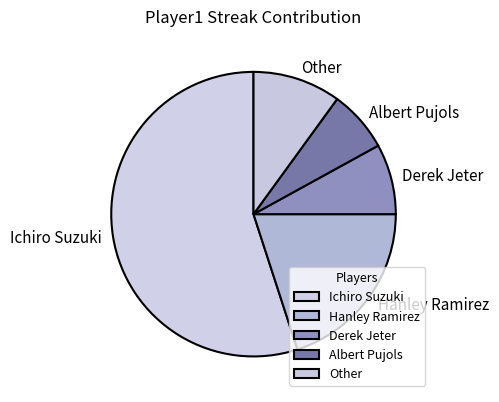

Does any single category account for the majority?

Yes